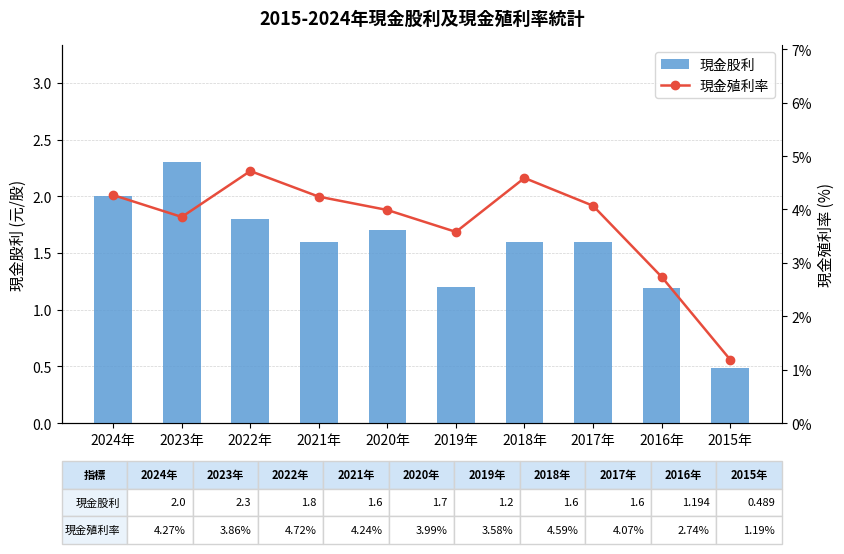

What is the difference between the maximum and minimum values in the 現金殖利率 series?

3.5